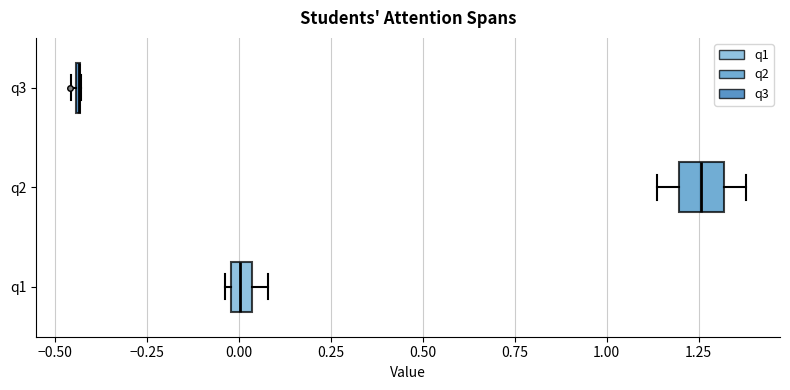

Which box is the widest, from its left edge to its right edge?

q2